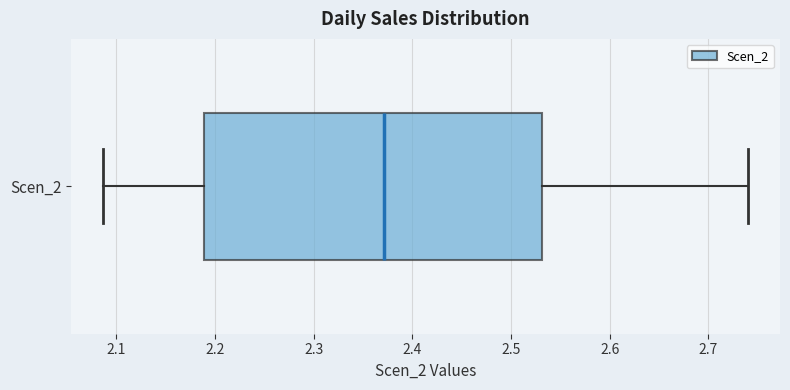

Transcribe this box plot: give where the median line is, the range the box spans, and where the two whiskers end, as read against the x-axis. The values are not printed on the chart, so give them approximately, as read against the axis.

median 2.37, box 2.19 to 2.53, whiskers 2.09 to 2.74